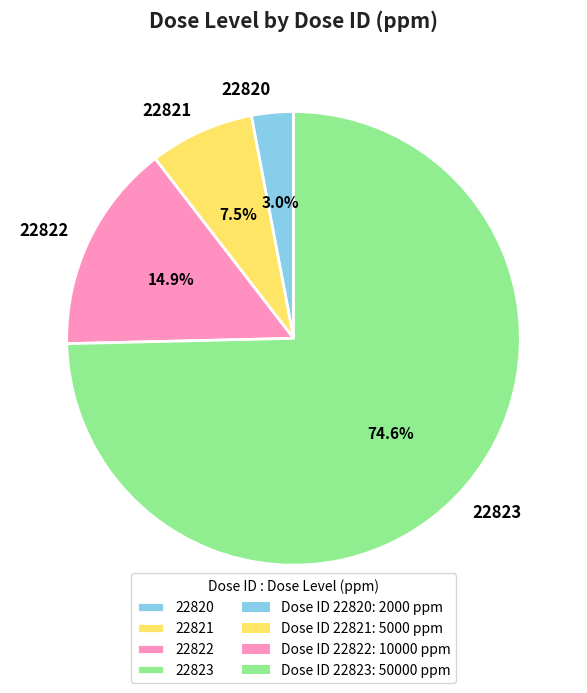

Between 22822 and 22820, which is larger?

22822